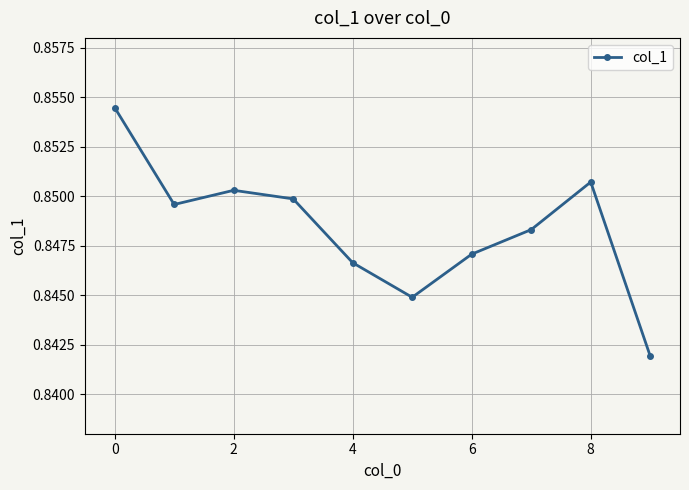

How many interior local valleys (lower than both neighbors) does the data have?

2